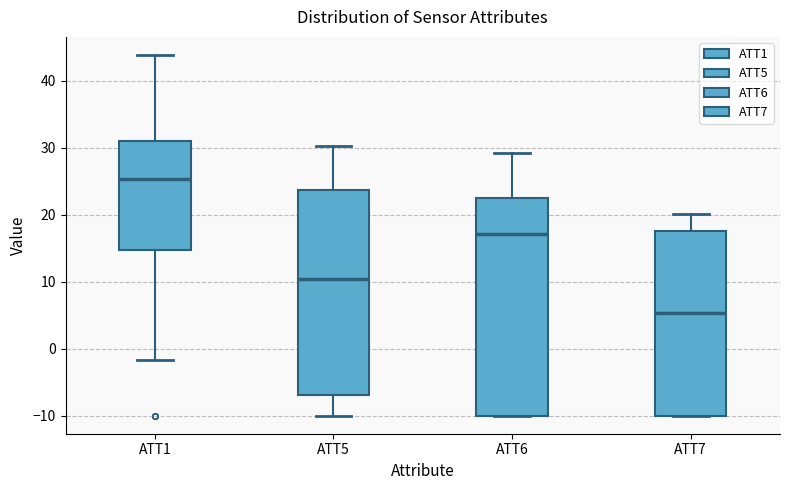

Which box is the tallest, from its lower edge to its upper edge?

ATT6